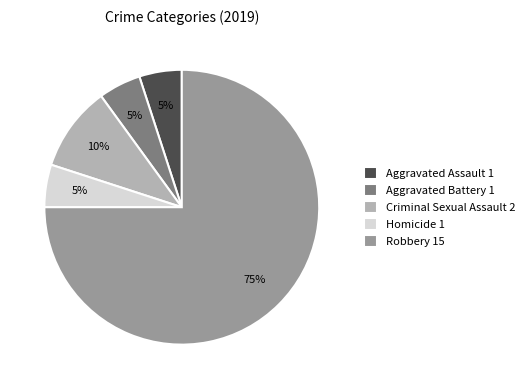

What percentage is the Aggravated Battery 1 slice, to the nearest percent?

5%